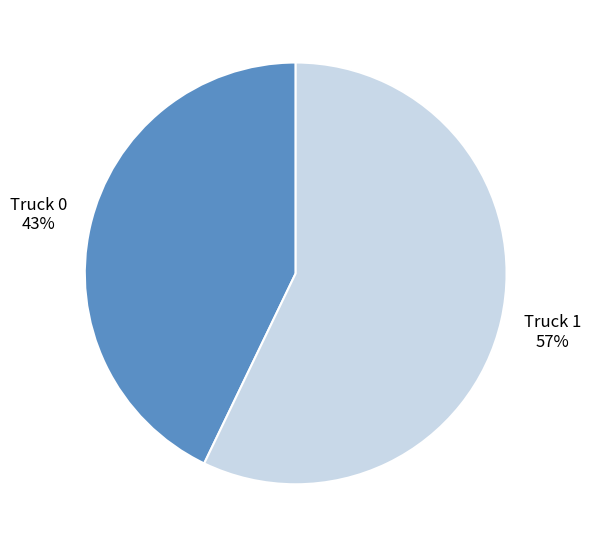

What is the smallest slice in the pie chart?

Truck 0